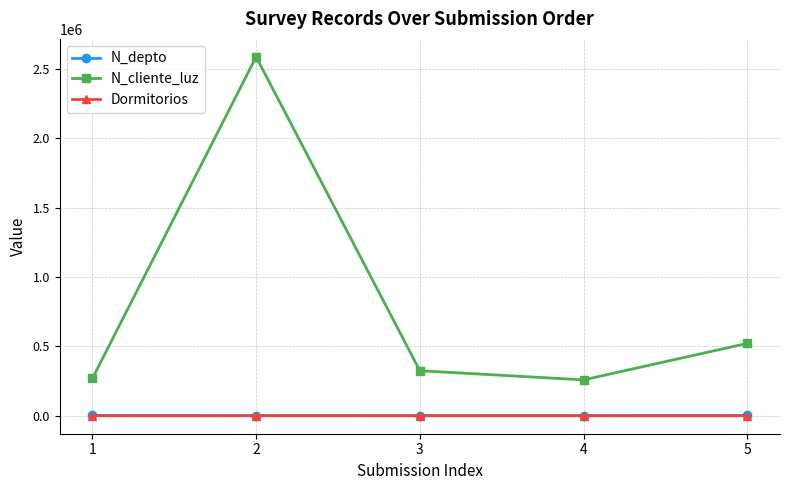

True or false: N_cliente_luz has more than 0 points higher than both neighbors.

True